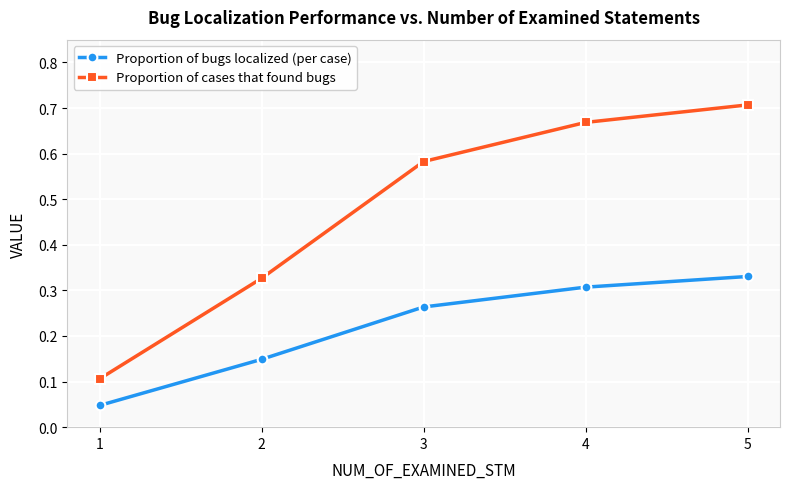

True or false: Proportion of cases that found bugs and Proportion of bugs localized (per case) intersect in this chart.

False